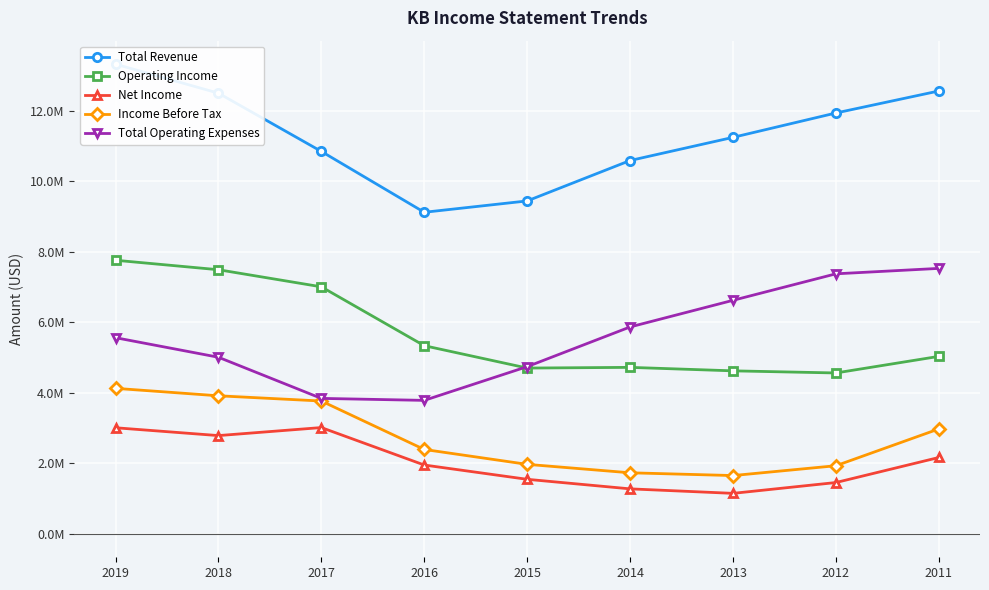

What is the minimum value shown in the chart?

1147100